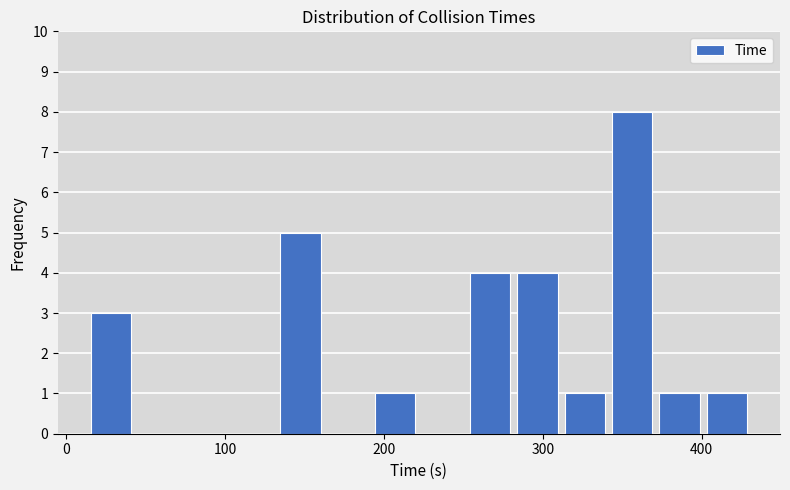

Read against the x-axis, roughly where is the centre of the tallest bar?

360